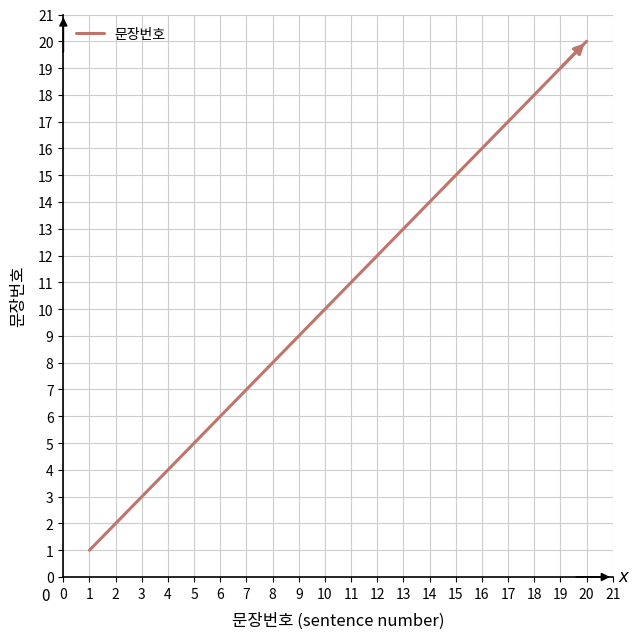

True or false: the data shows 14 at 8.

False